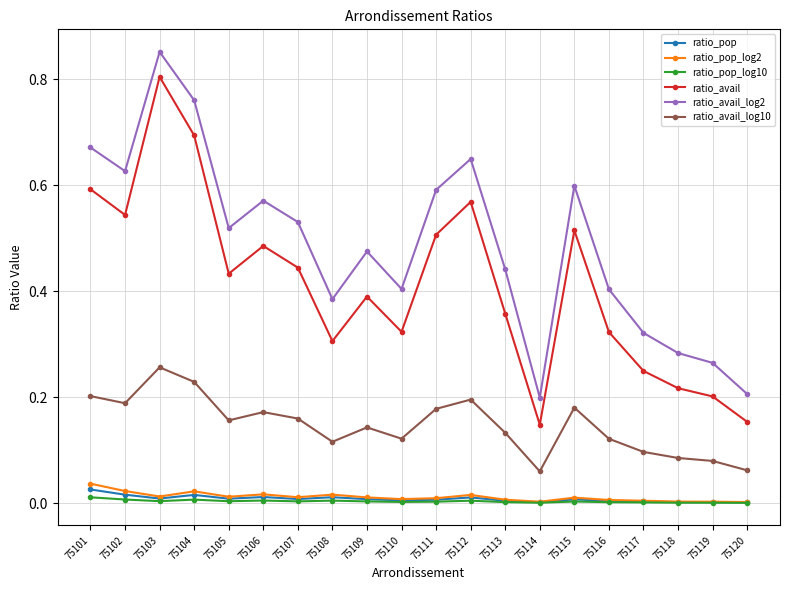

Is it true that ratio_avail_log10 equals 0.3 at 75112?

False